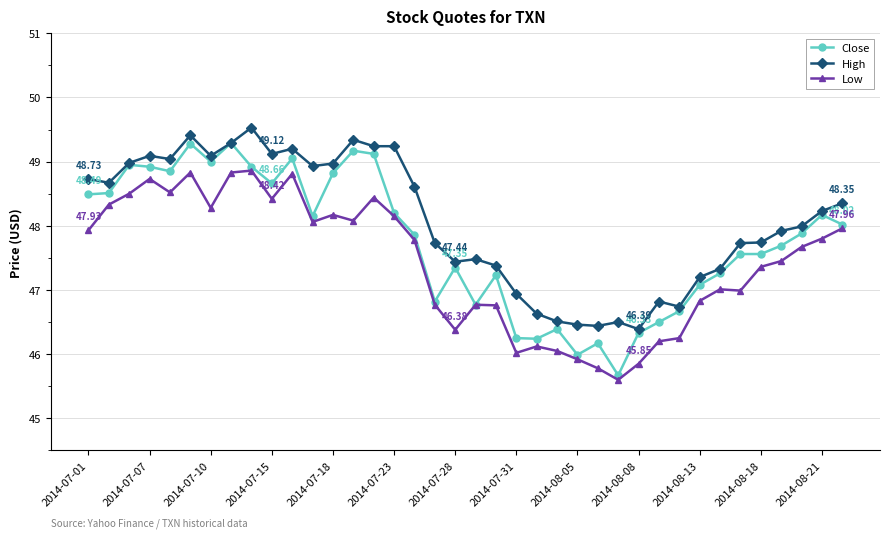

How many categories are shown in the chart?

38